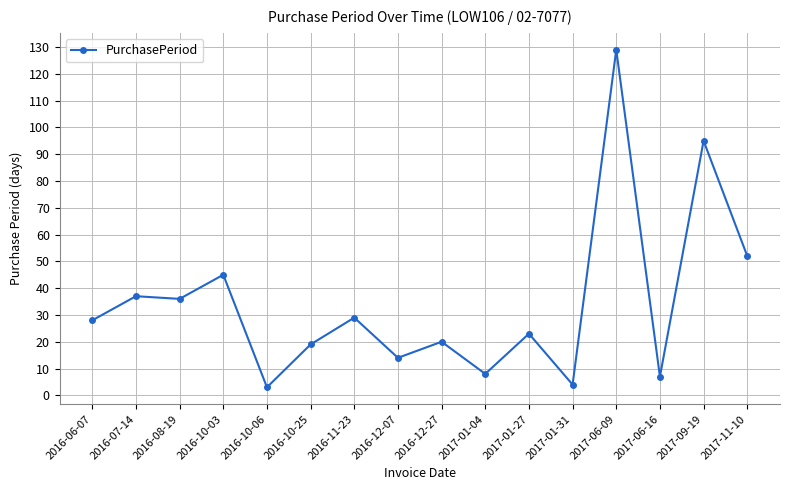

What is the label of the 2nd point from the left?

2016-07-14